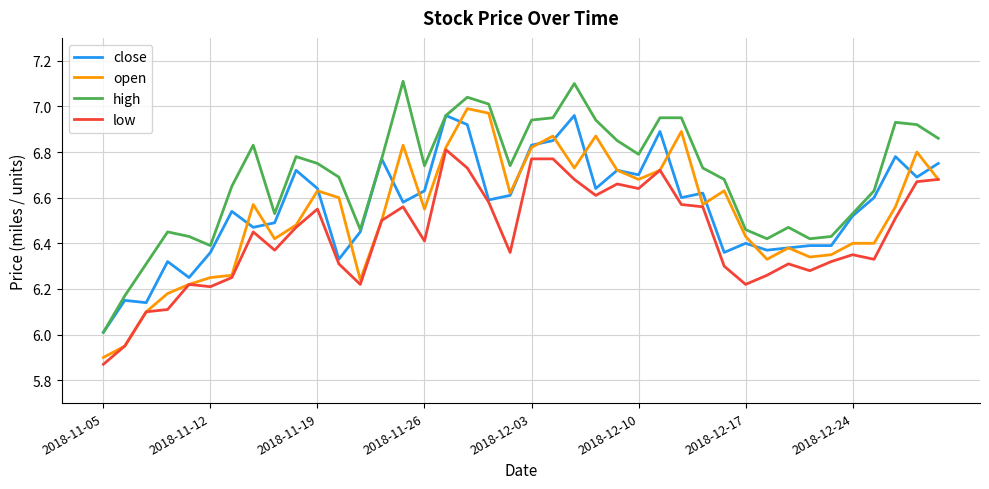

Which series has the largest total across all categories?

high